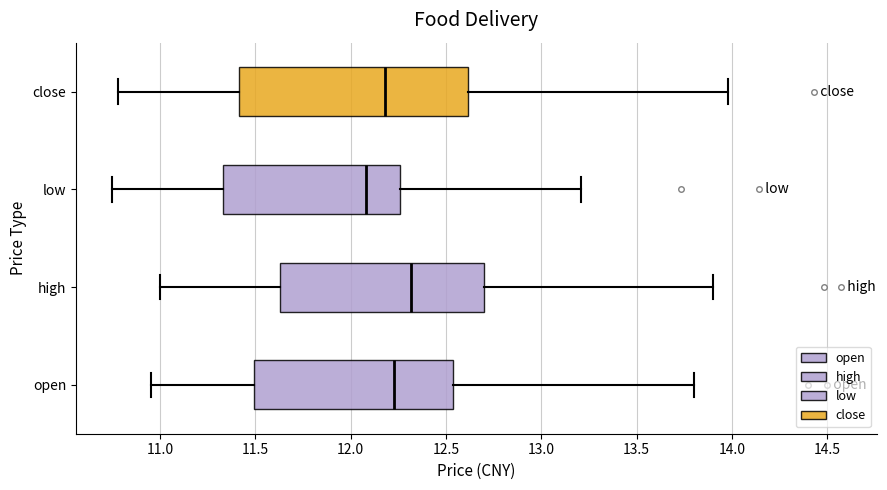

Where does the right whisker of the box for high end on the x-axis? The values are not printed on the chart, so give them approximately, as read against the axis.

13.90